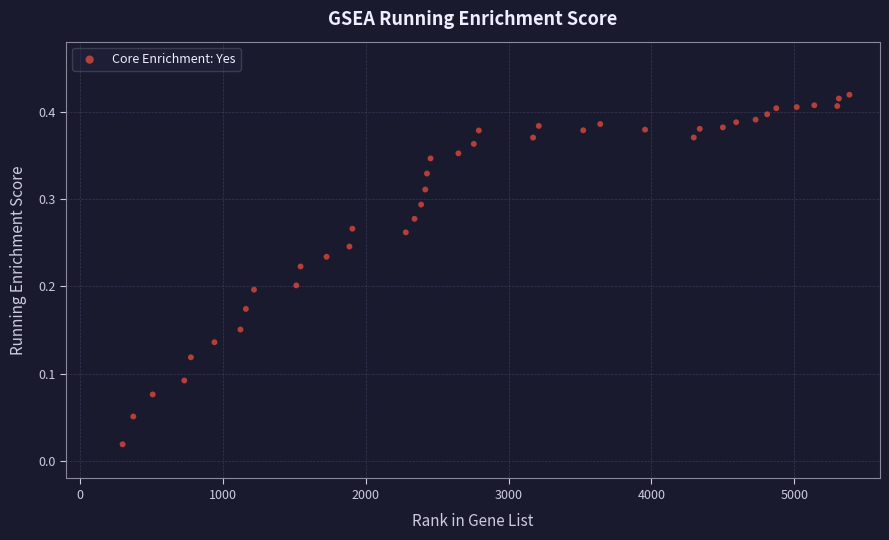

What is the range of X values (max minus min)?

5089.0